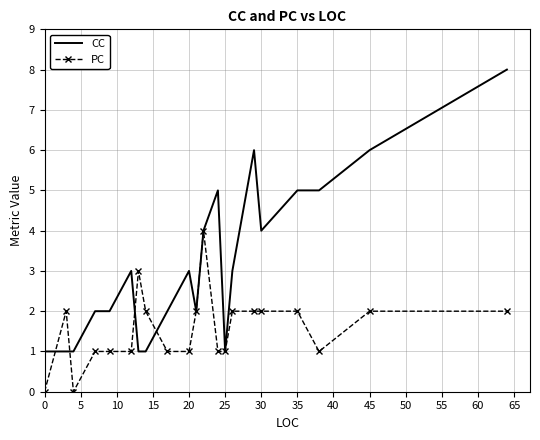

Rank the series by their average value, from highest to lowest.

CC, PC